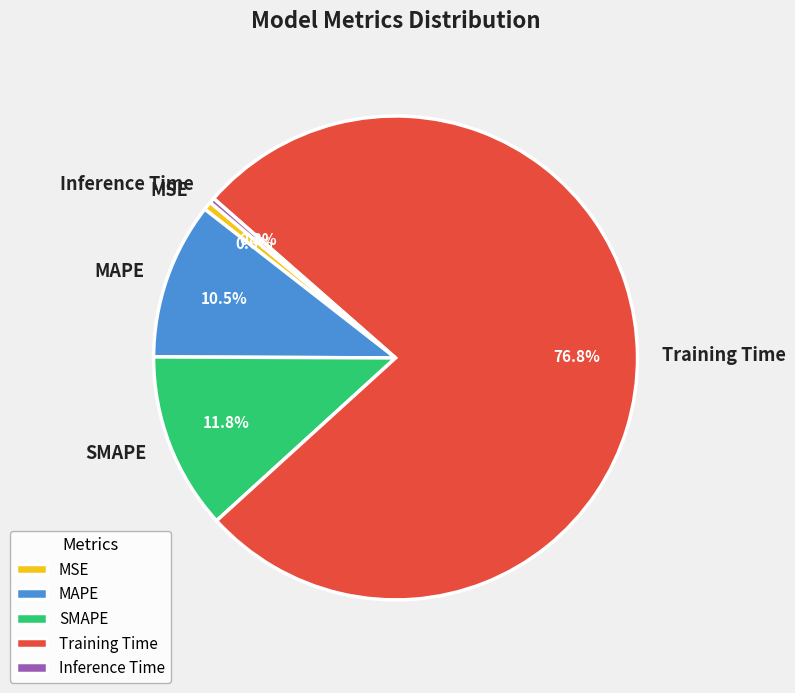

Combined, do MSE and Inference Time account for over 50%?

No